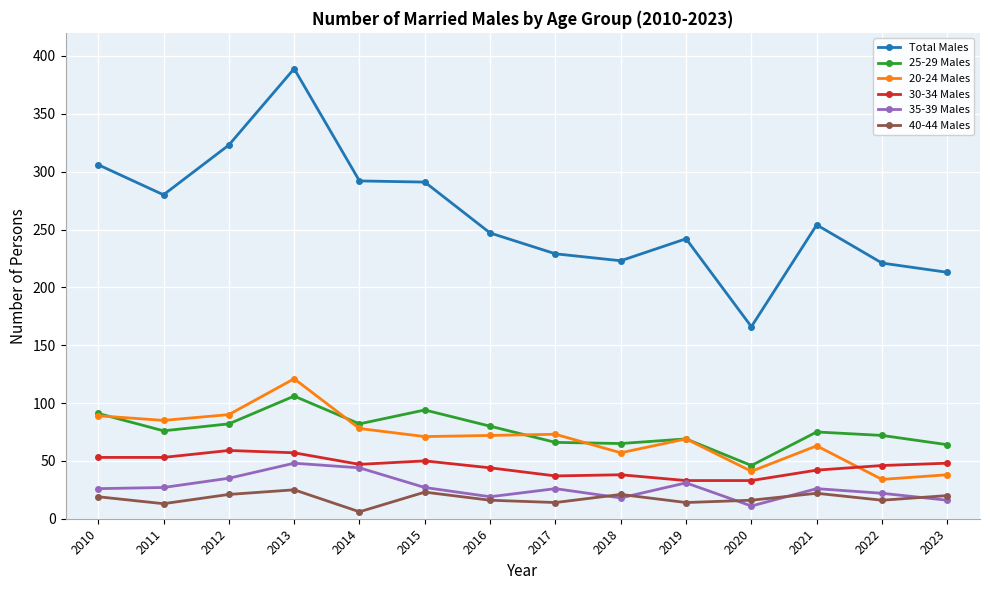

Where is Total Males nearest to the value 277?

2011